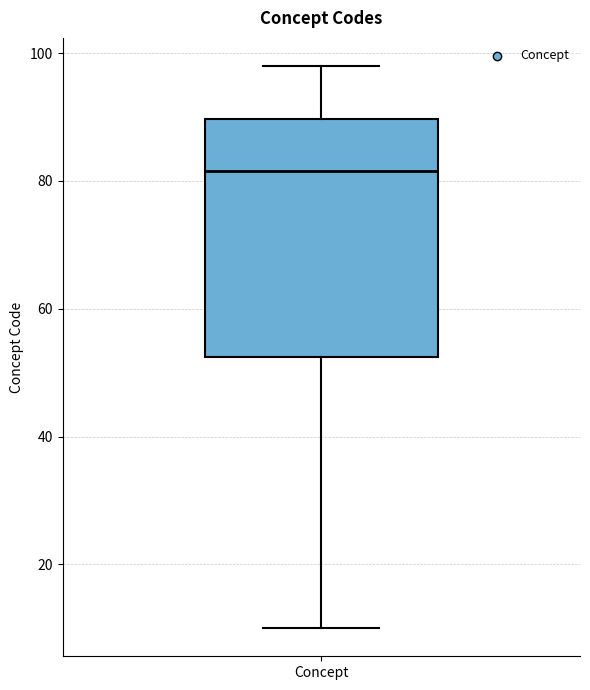

Transcribe this box plot: give where the median line is, the range the box spans, and where the two whiskers end, as read against the y-axis. The values are not printed on the chart, so give them approximately, as read against the axis.

median 82, box 52 to 90, whiskers 10 to 98